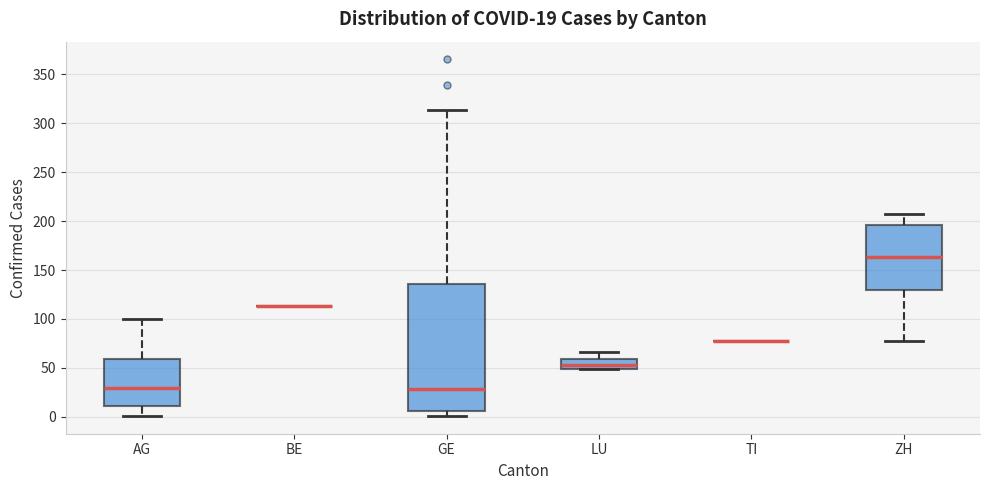

Comparing the boxes themselves (not the whiskers), which one is the tallest?

GE